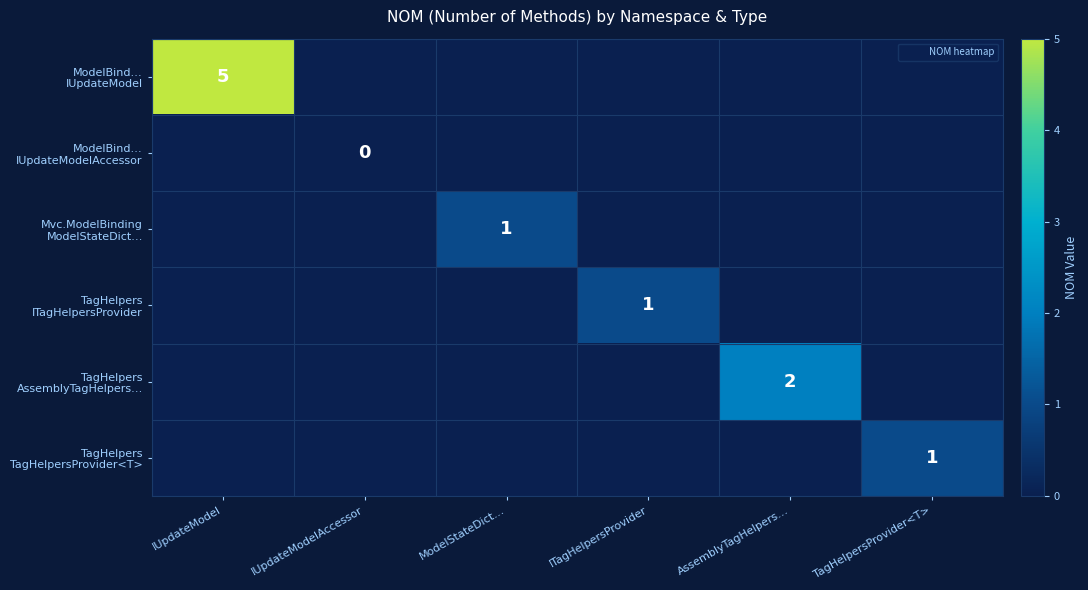

At which category does the chart reach its peak across all series?

IUpdateModel